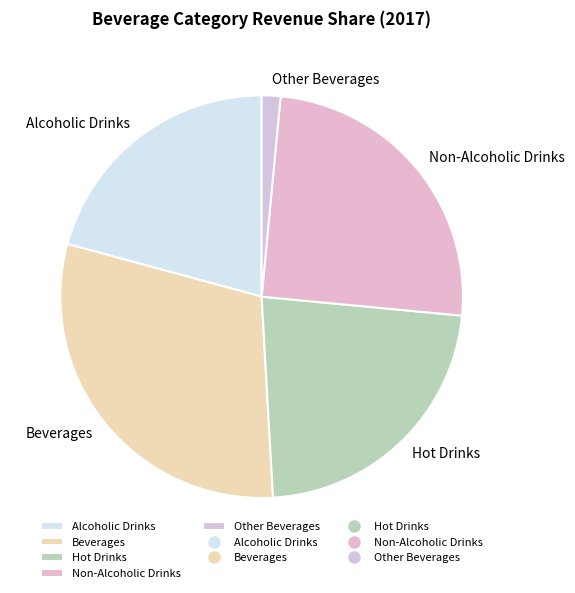

Is it true that Other Beverages is 2% of the pie?

True